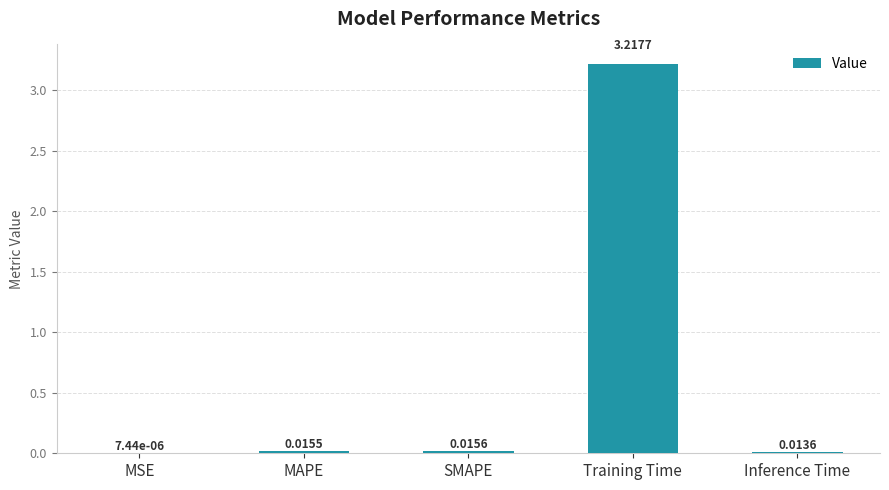

Count the number of data series in this chart.

1